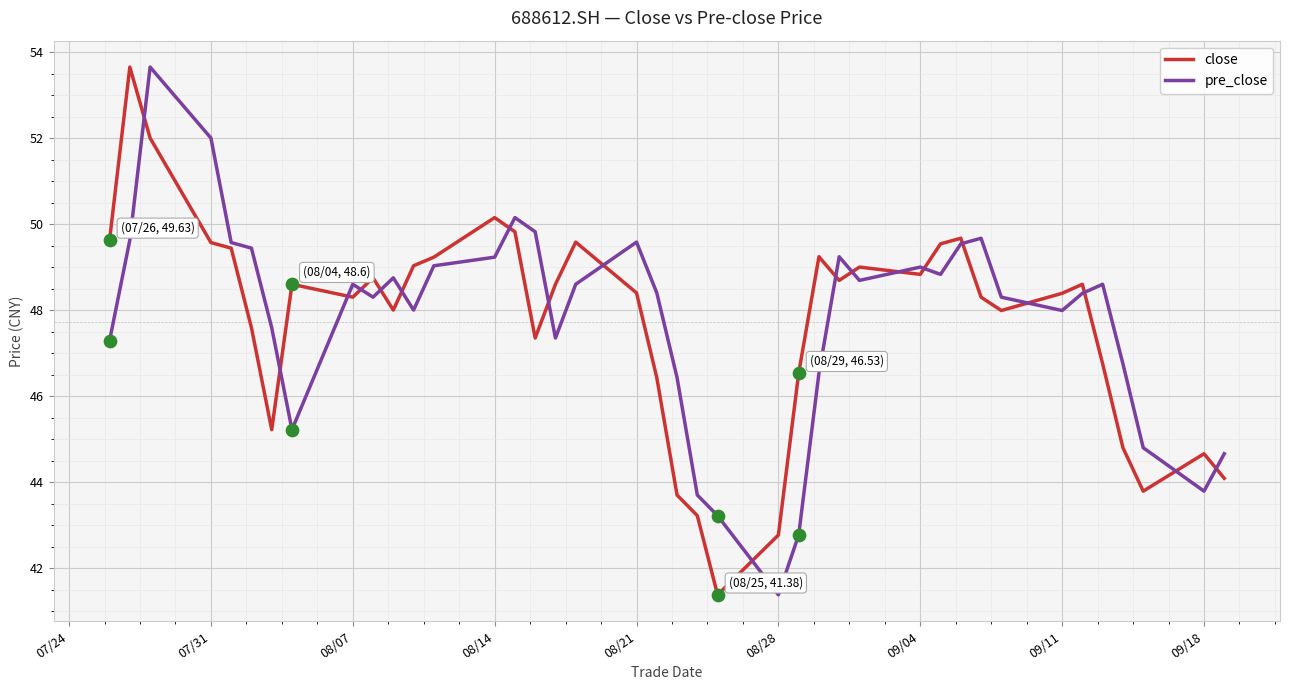

What is the lowest value of the close series?

41.4